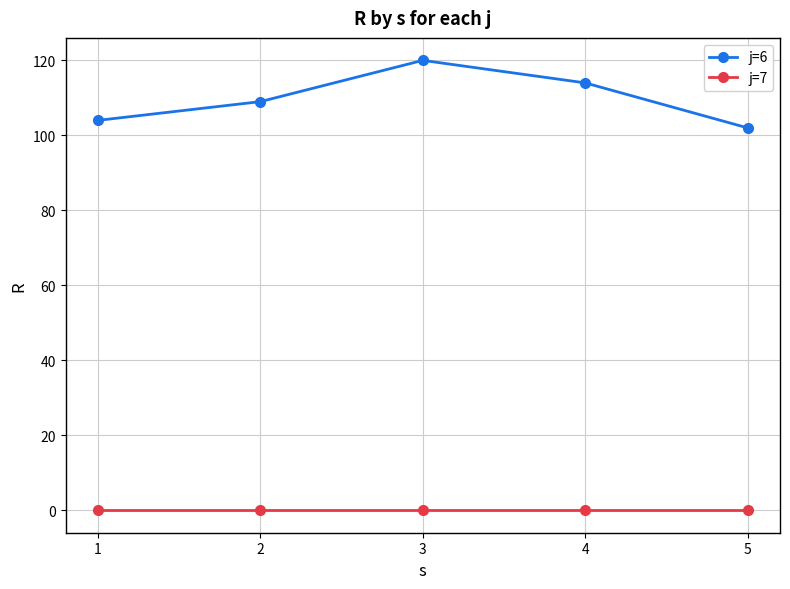

List the labels in order of j=6 value, largest first.

3, 4, 2, 1, 5